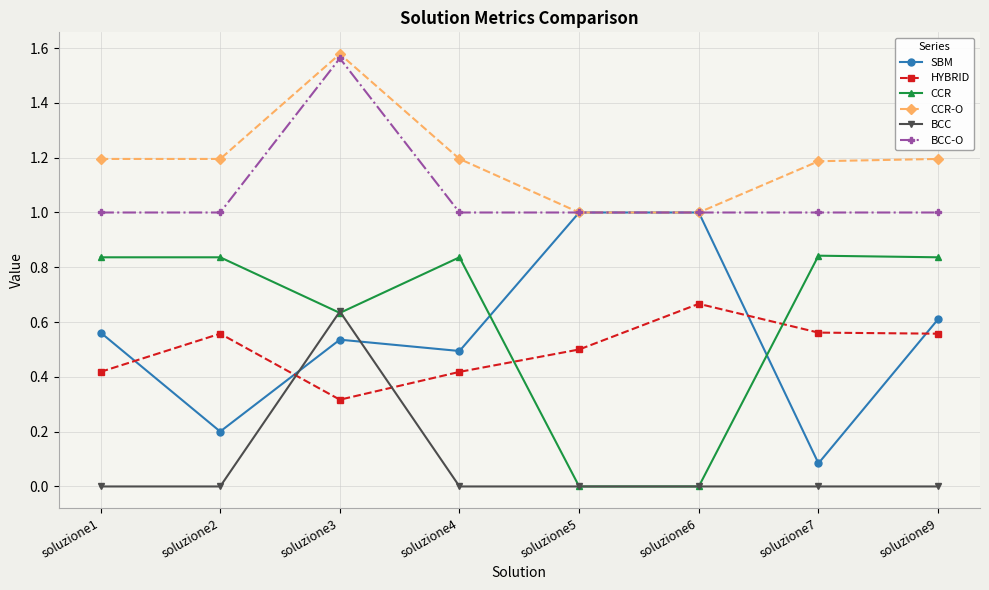

Is it true that CCR-O equals 1.2 at soluzione4?

True